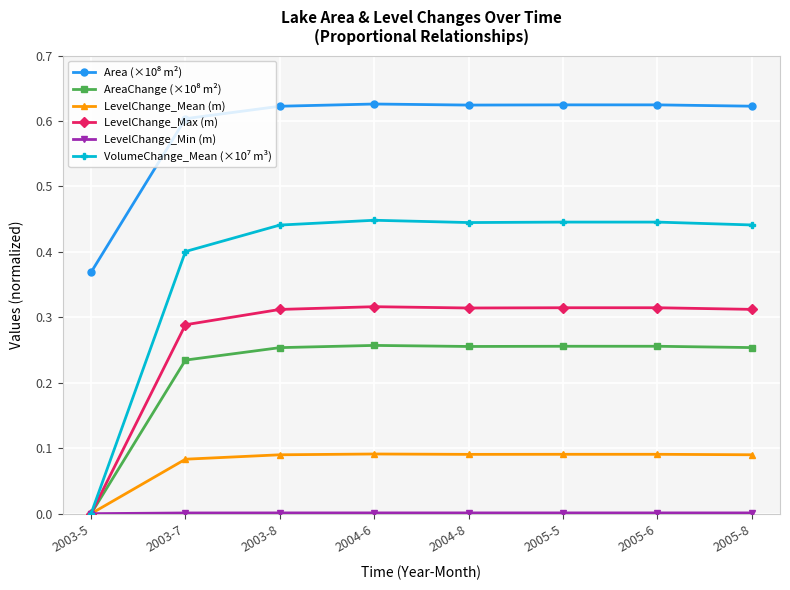

At how many categories does at least one series exceed 0?

8